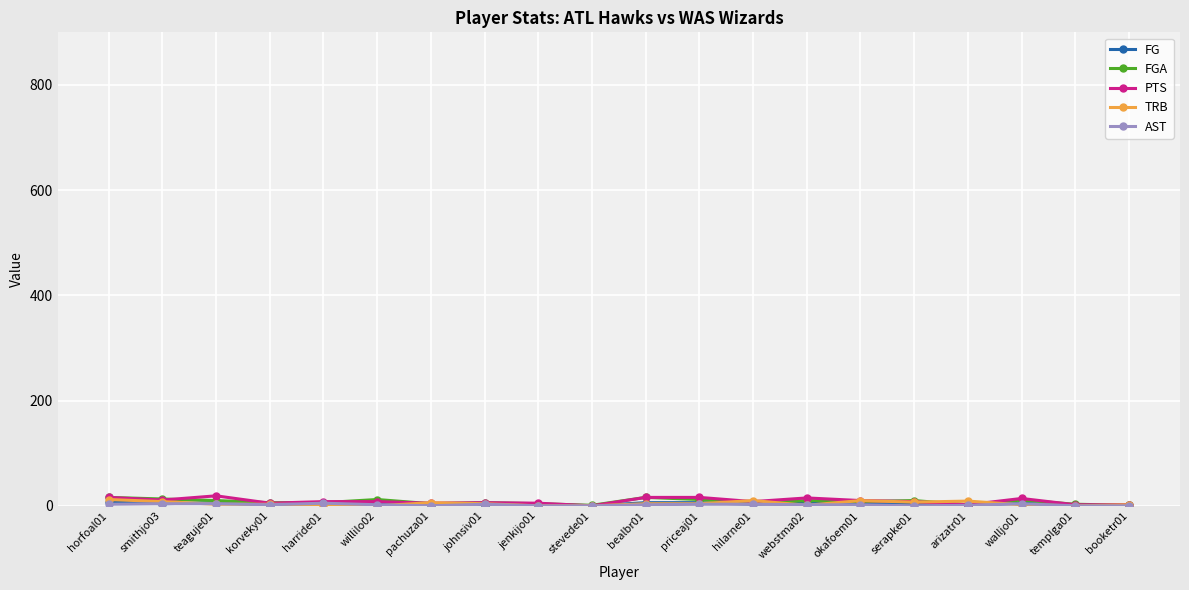

True or false: PTS has a value of 15 at webstma02.

True